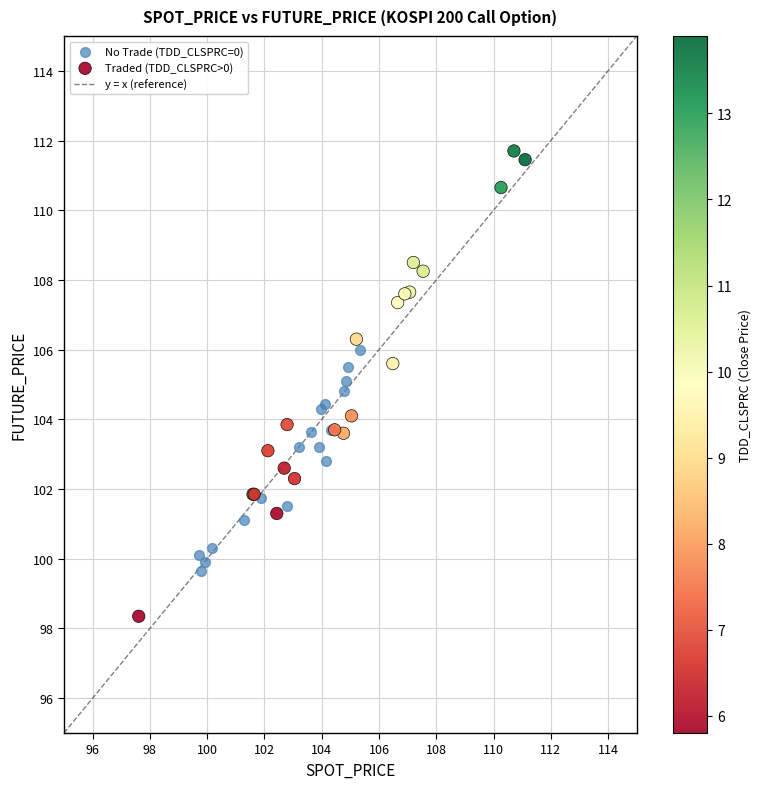

Which series contains the highest Y value?

Traded (TDD_CLSPRC>0)